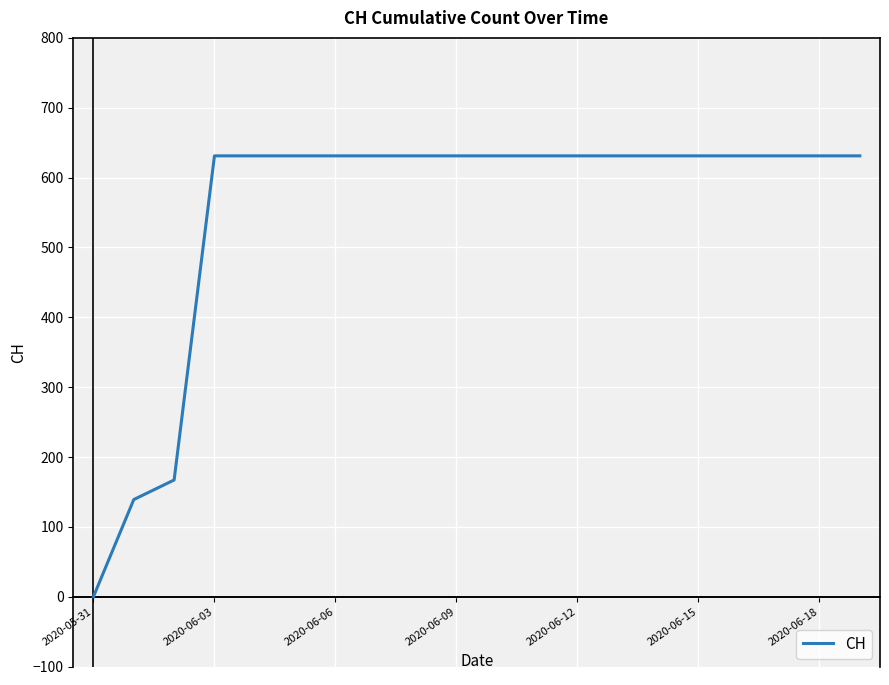

What is the maximum value shown in the chart?

631